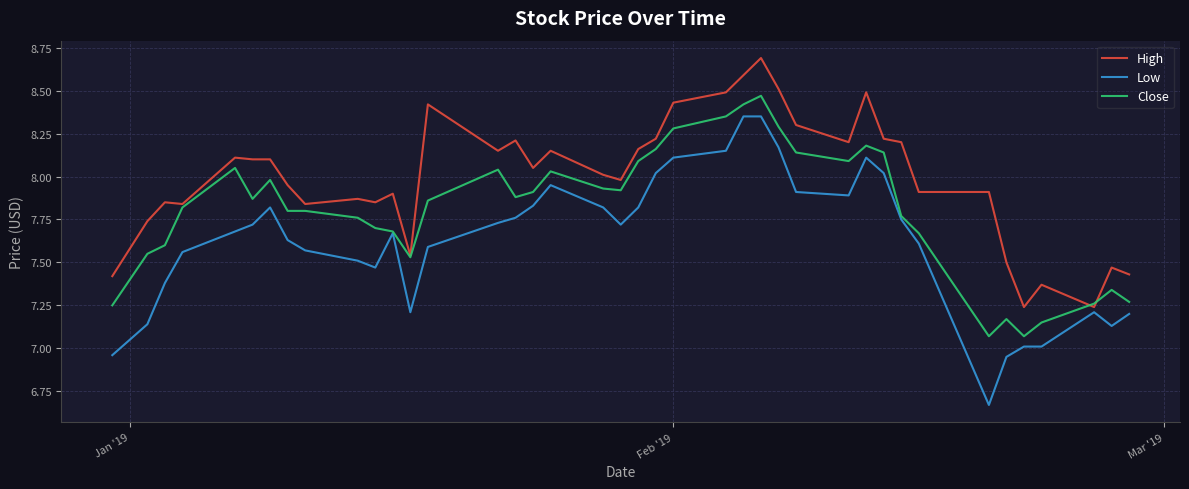

Which series has the largest range (max minus min)?

Low